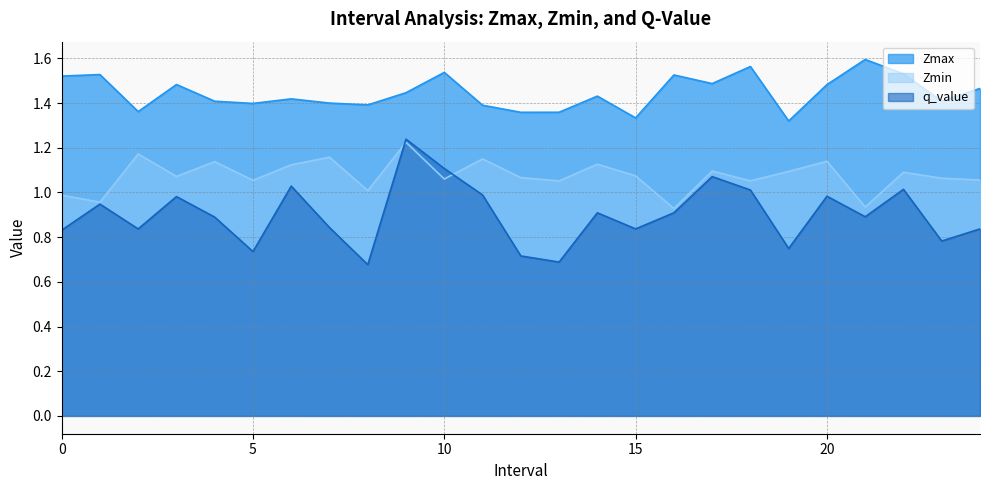

What is the sum of all Zmax values?

36.2